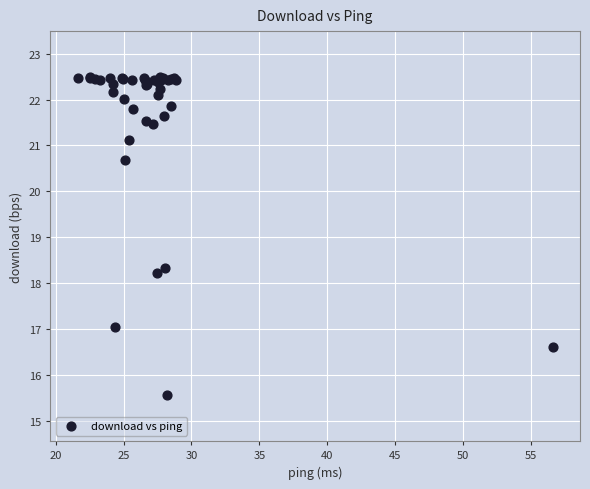

What Y value in the scatter plot is closest to 19?

18.3